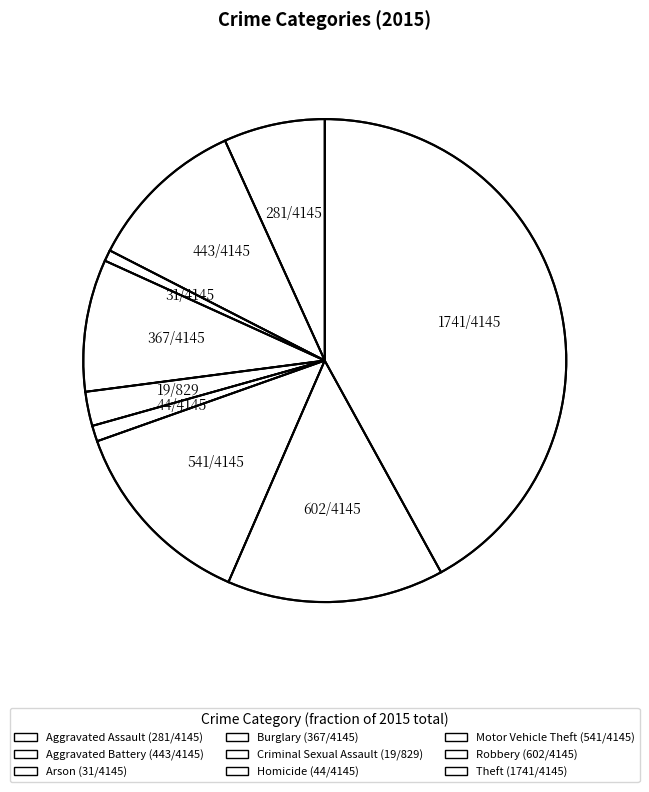

Combined, do Homicide and Arson account for over 50%?

No